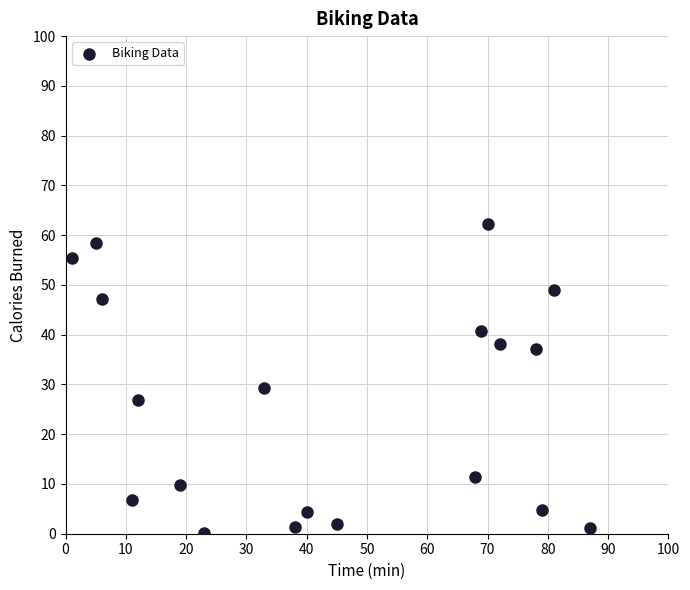

What is the range of X values (max minus min)?

86.0